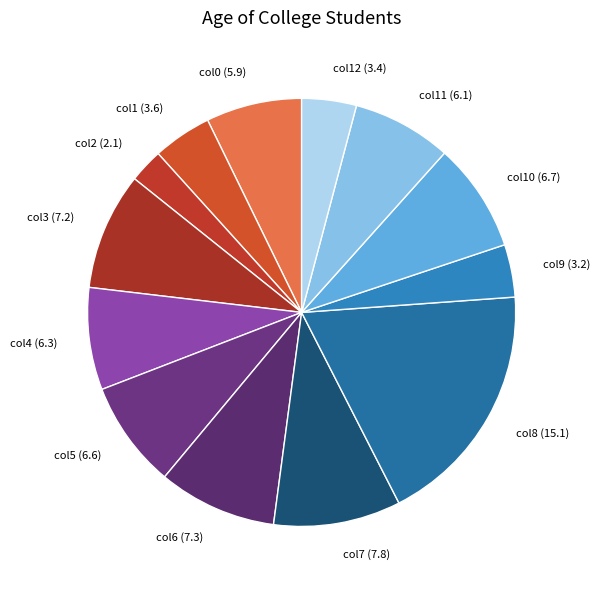

Does any single category account for the majority?

No